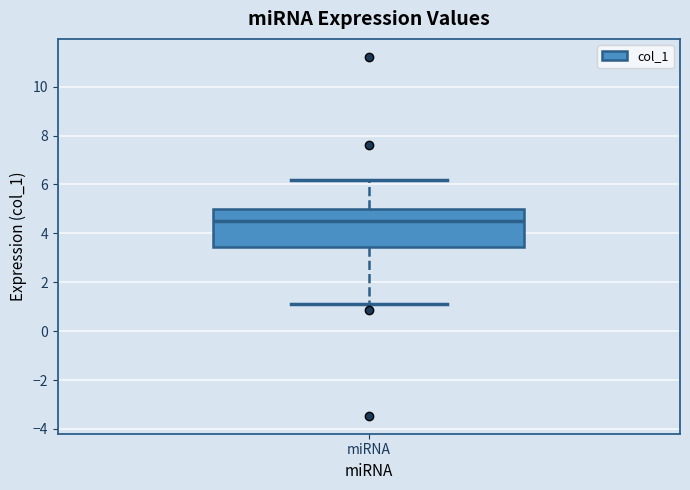

Where does the upper whisker of the box for miRNA end on the y-axis? The values are not printed on the chart, so give them approximately, as read against the axis.

6.2